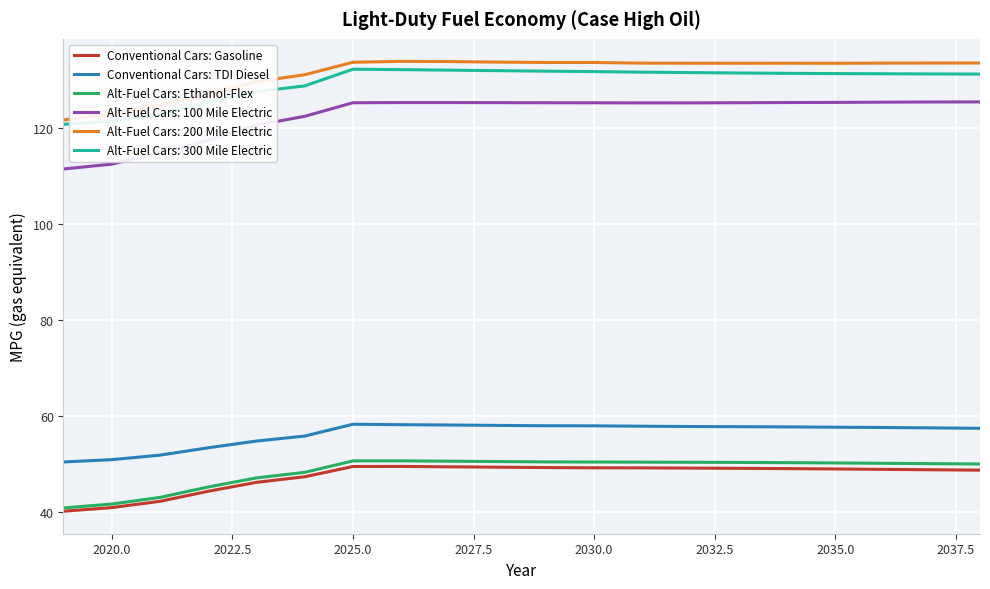

Does the chart have visible grid lines?

Yes